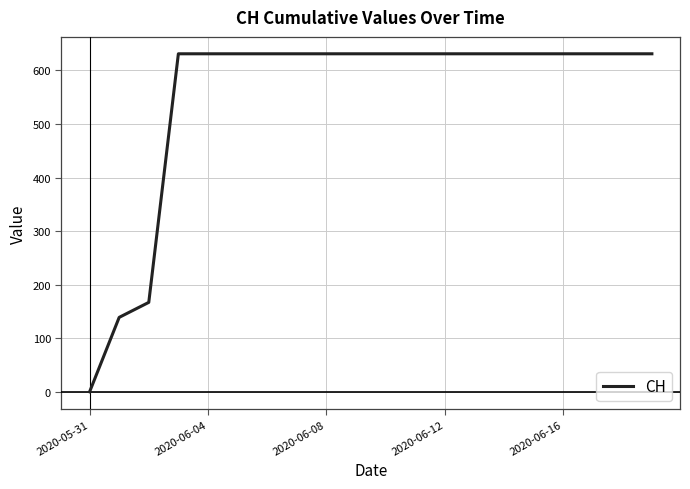

What is the maximum value shown in the chart?

631